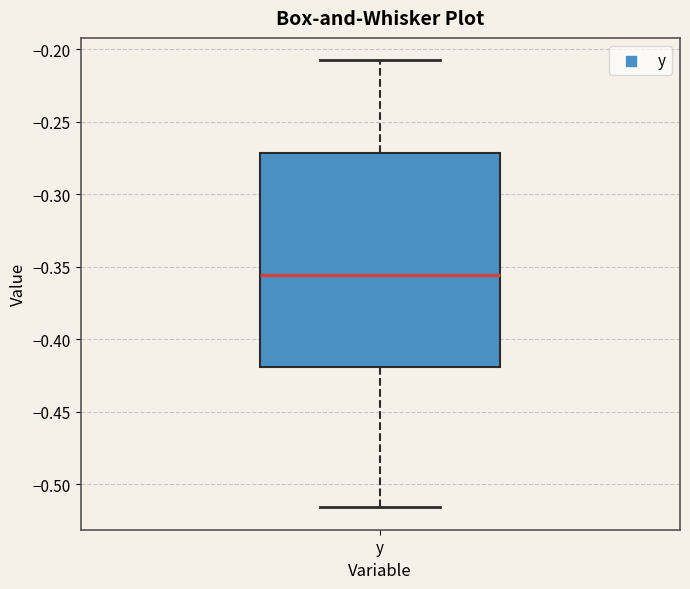

Transcribe this box plot: give where the median line is, the range the box spans, and where the two whiskers end, as read against the y-axis. The values are not printed on the chart, so give them approximately, as read against the axis.

median -0.355, box -0.420 to -0.270, whiskers -0.515 to -0.210